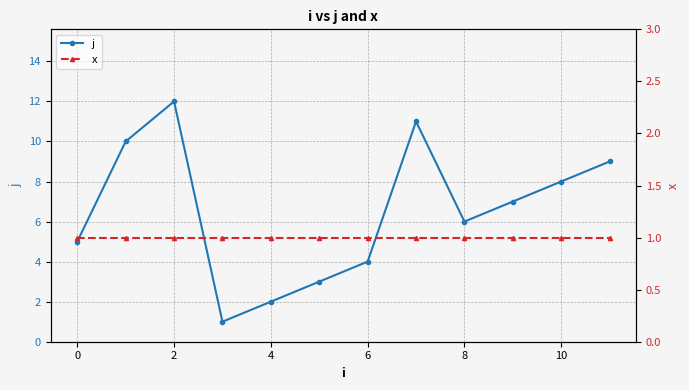

What is the label of the 3rd point from the left?

2